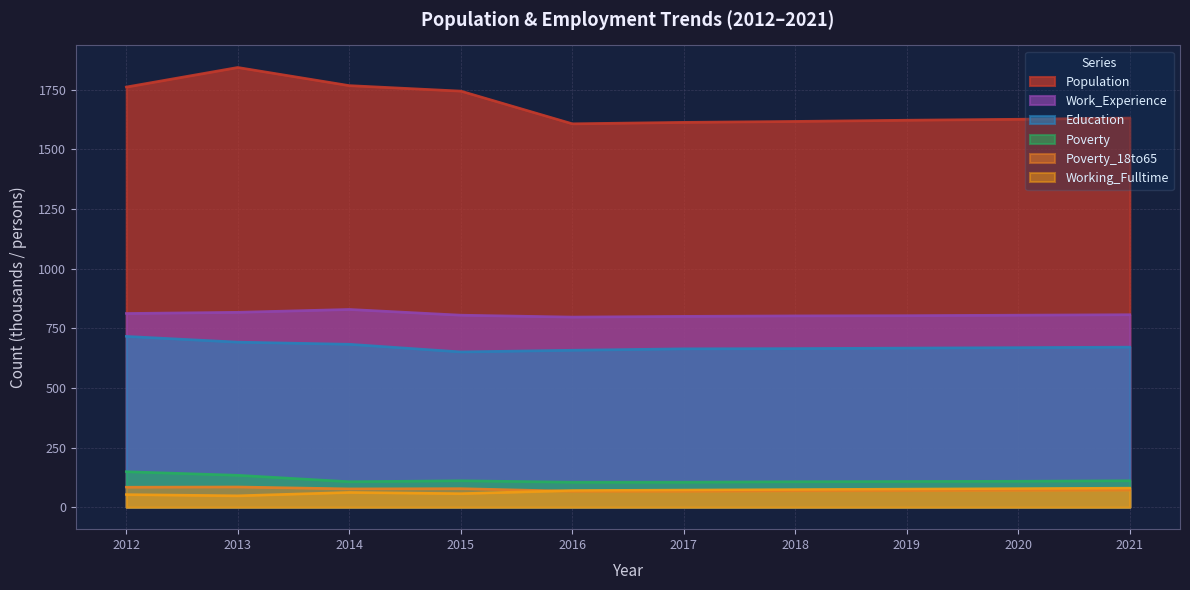

The value of Education at 2012 is 716. True or false?

True